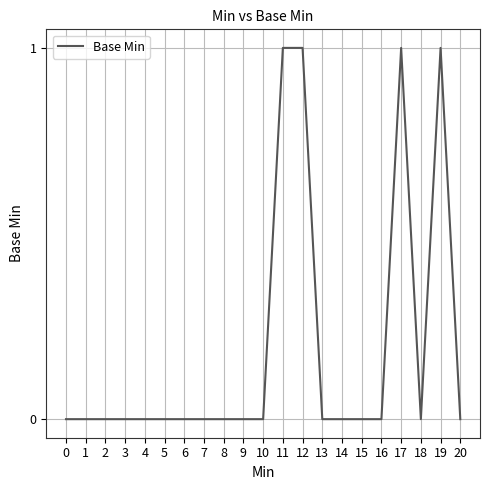

Reading right to left, list all the values displayed in this chart.

20=0	19=1	18=0	17=1	16=0	15=0	14=0	13=0	12=1	11=1	10=0	9=0	8=0	7=0	6=0	5=0	4=0	3=0	2=0	1=0	0=0